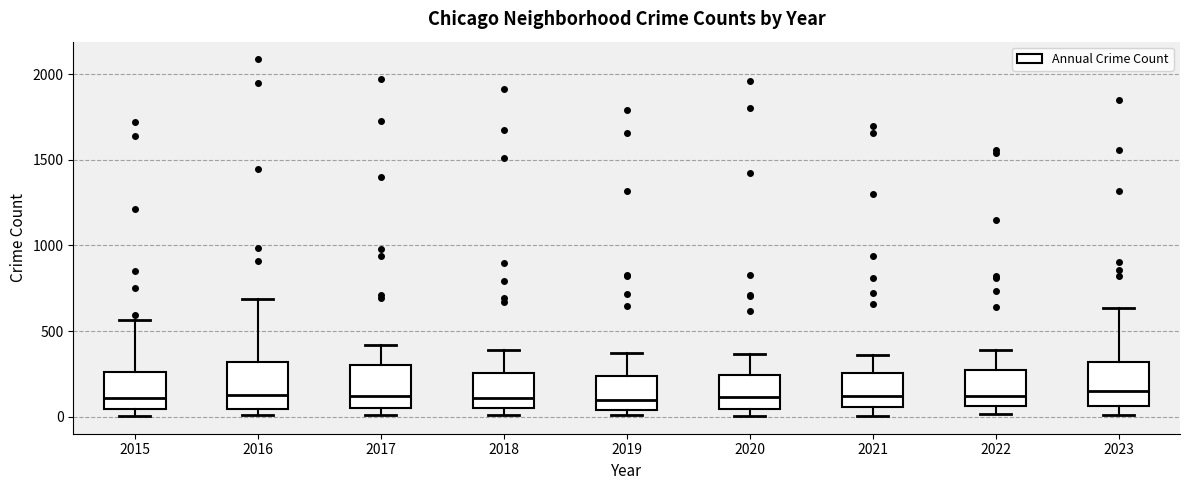

Reading left to right, read every box against the y-axis: the position of its median line, the range the box covers, and the ends of its whiskers. The values are not printed on the chart, so give them approximately, as read against the axis.

2015: median 100, box 50 to 250, whiskers 0 to 550
2016: median 150, box 50 to 300, whiskers 0 to 700
2017: median 100, box 50 to 300, whiskers 0 to 400
2018: median 100, box 50 to 250, whiskers 0 to 400
2019: median 100, box 50 to 250, whiskers 0 to 400
2020: median 100, box 50 to 250, whiskers 0 to 350
2021: median 100, box 50 to 250, whiskers 0 to 350
2022: median 100, box 50 to 250, whiskers 0 to 400
2023: median 150, box 50 to 300, whiskers 0 to 650